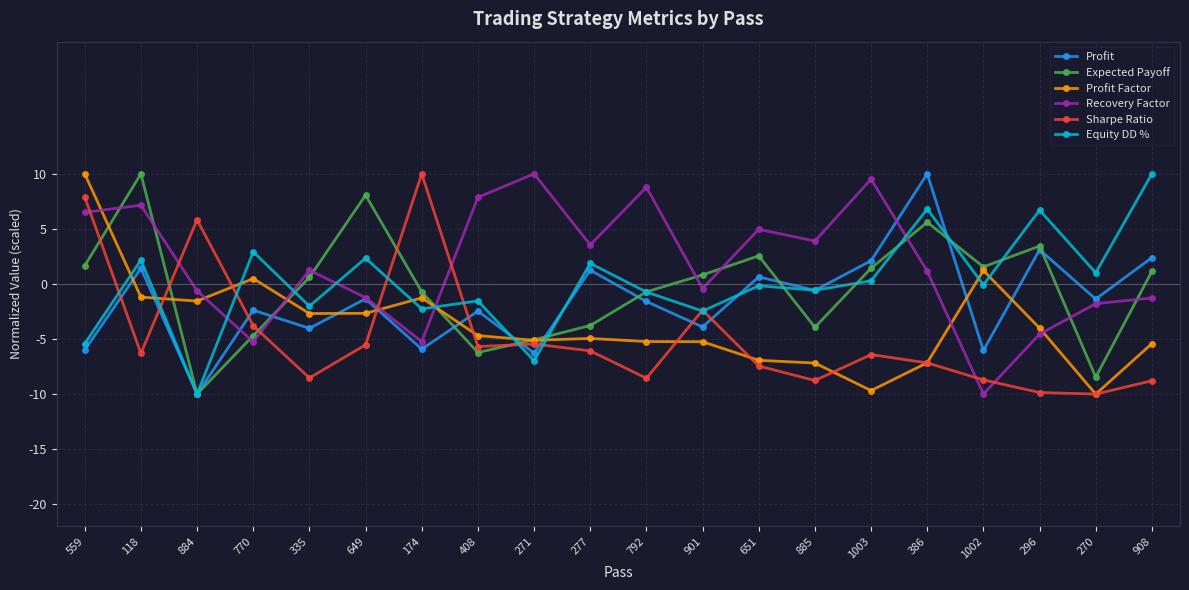

What position from the left is 277?

10